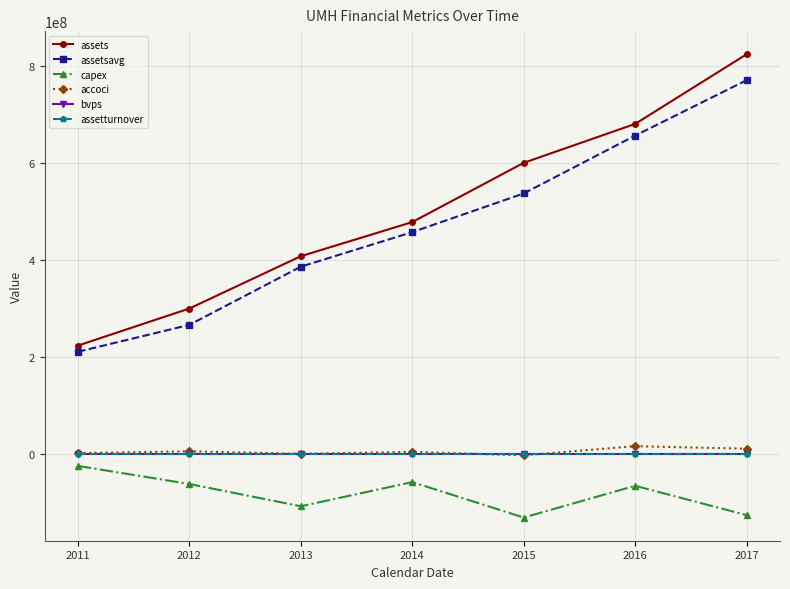

True or false: assets has more than 0 interior local peaks.

False